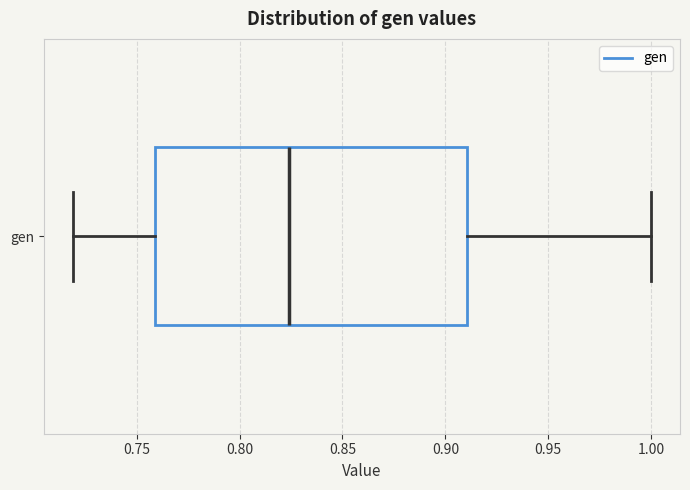

Transcribe this box plot: give where the median line is, the range the box spans, and where the two whiskers end, as read against the x-axis. The values are not printed on the chart, so give them approximately, as read against the axis.

median 0.825, box 0.760 to 0.910, whiskers 0.720 to 1.000